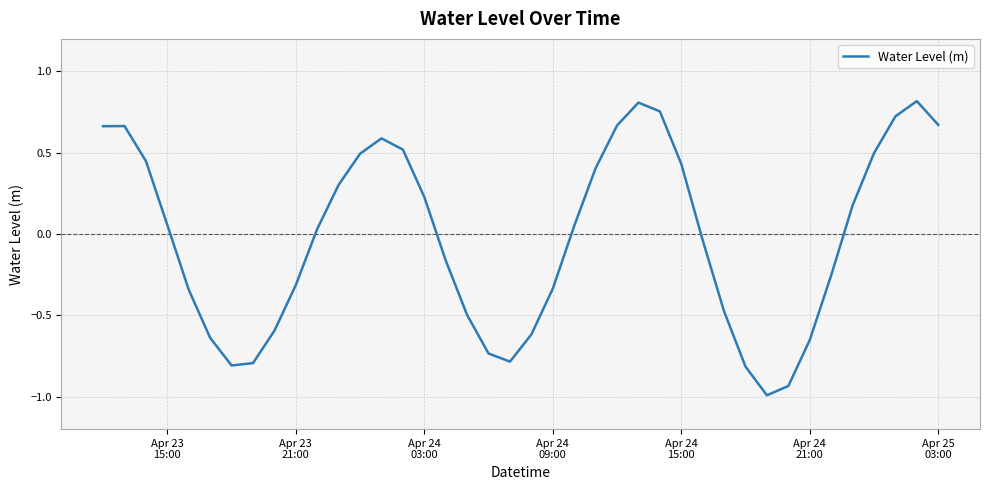

Is this an area chart (filled region under the line)?

No